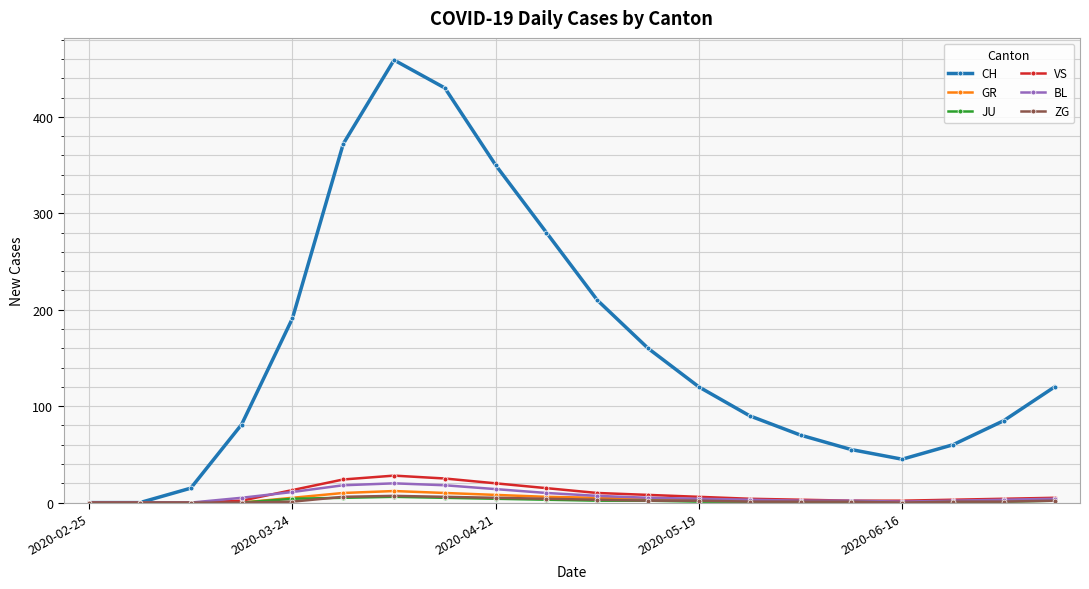

Which series has the largest total across all categories?

CH